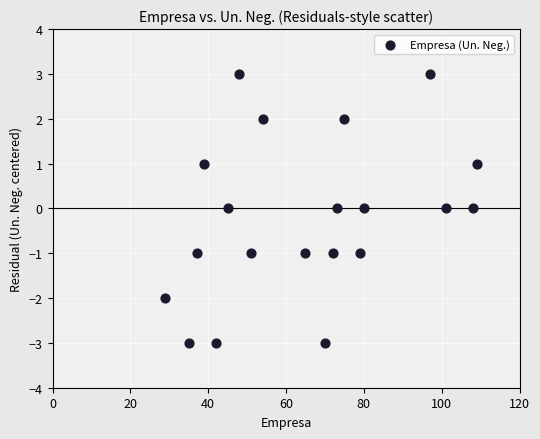

What is the range of Y values (max minus min)?

6